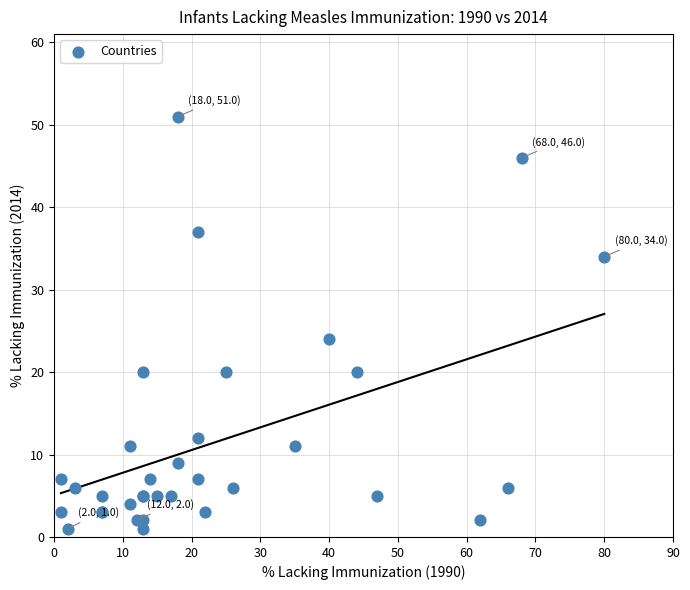

What Y value in the scatter plot is closest to 26?

24